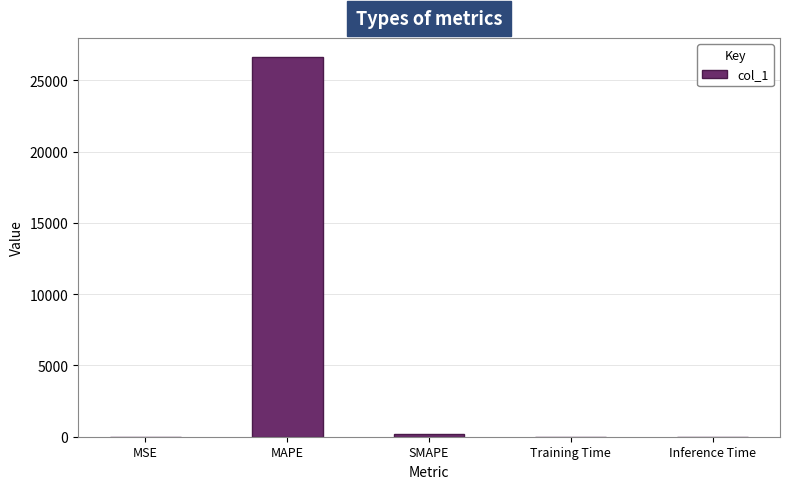

Between Training Time and MAPE, which is larger?

MAPE